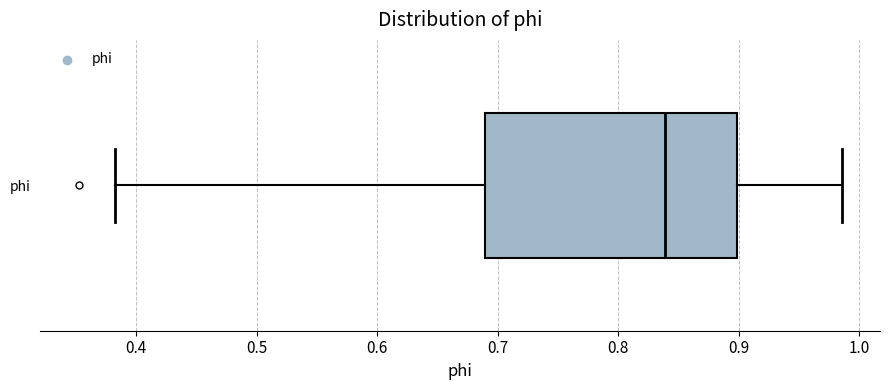

Read this box plot against the x-axis: the position of the median line, the range covered by the box, and the ends of both whiskers. The values are not printed on the chart, so give them approximately, as read against the axis.

median 0.84, box 0.69 to 0.90, whiskers 0.38 to 0.99